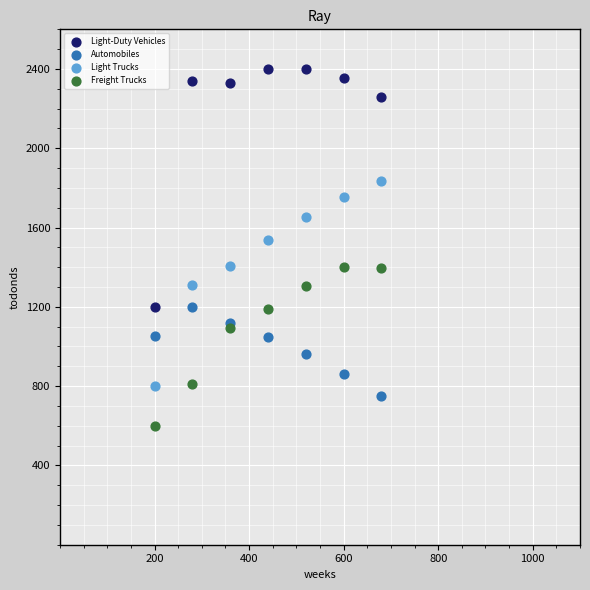

Across all data points, what is the range of X values (max minus min)?

480.0